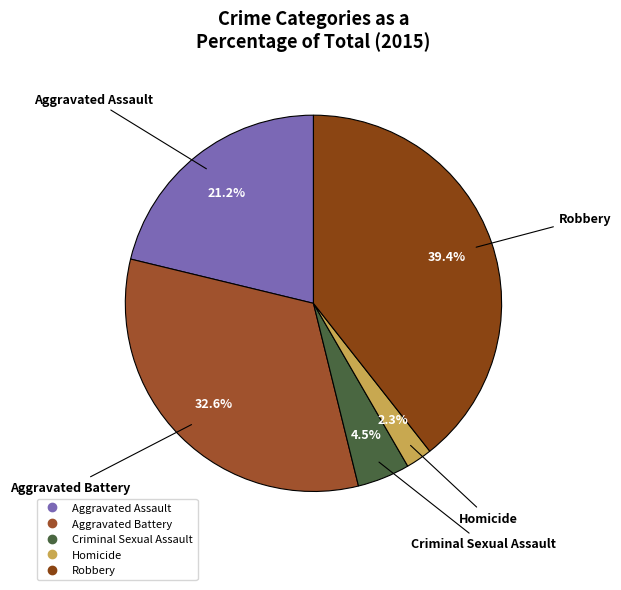

Between Homicide and Aggravated Assault, which is larger?

Aggravated Assault